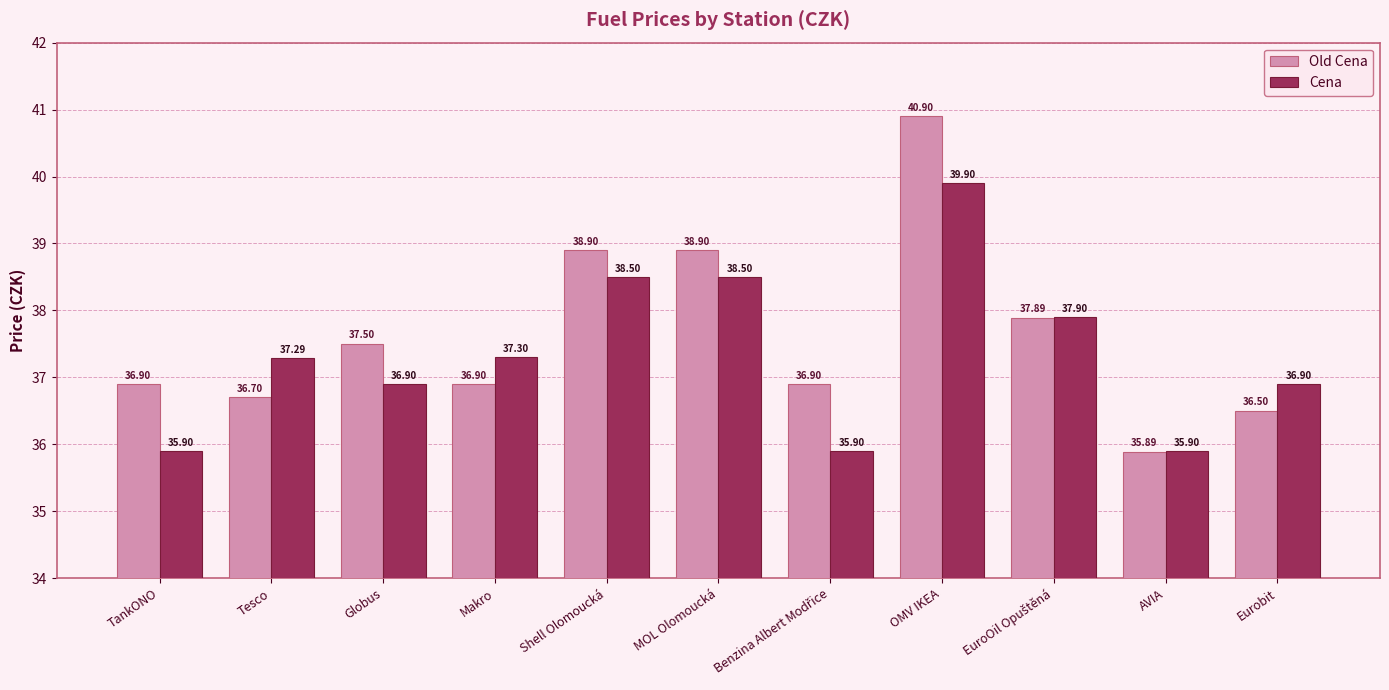

The Cena series shows 58.4 at Tesco. True or false?

False